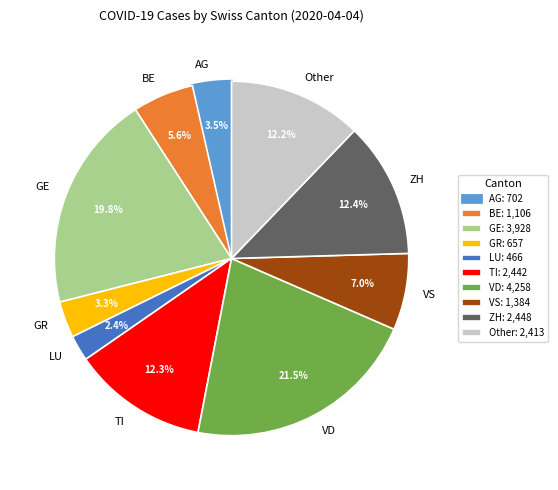

What is the largest slice in the pie chart?

VD